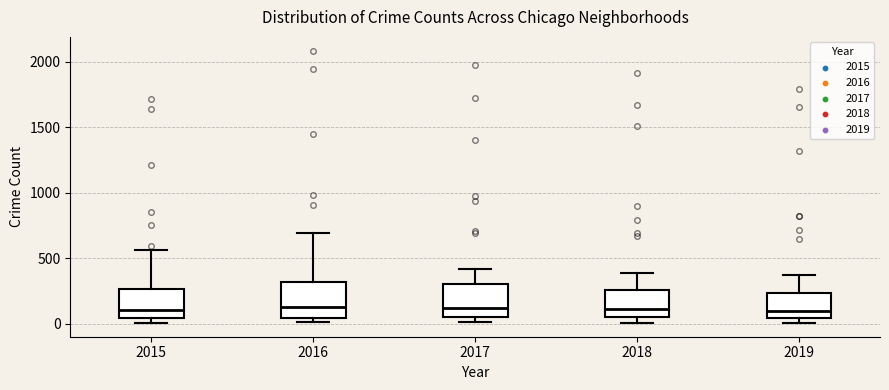

Where does the upper whisker of the box at x = 2018 end on the y-axis? The values are not printed on the chart, so give them approximately, as read against the axis.

400